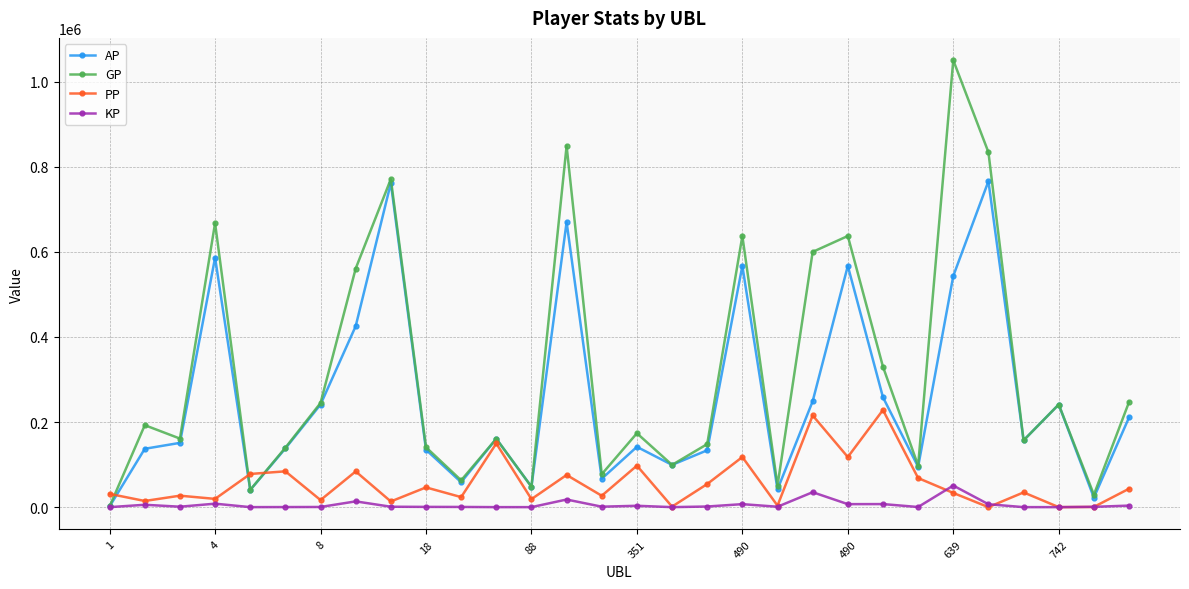

Which series has the widest spread of values?

GP